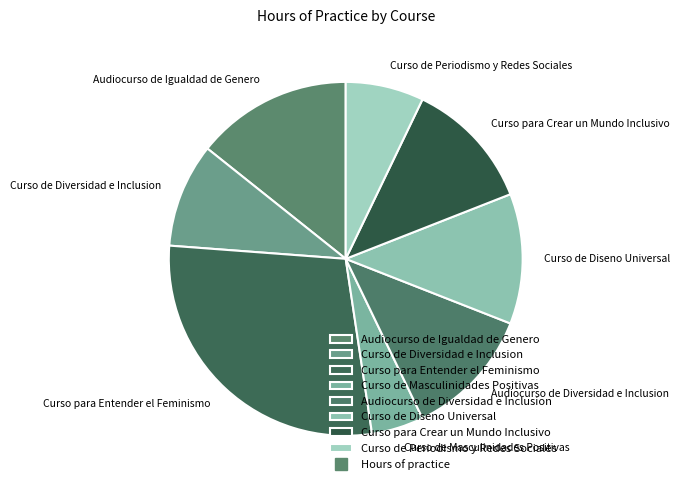

The Curso para Crear un Mundo Inclusivo slice represents 17% of the pie. True or false?

False